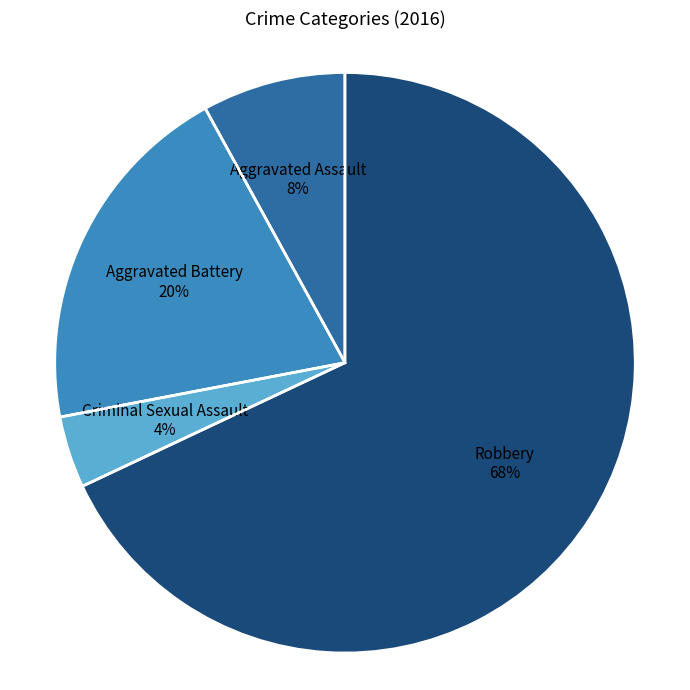

Rank the categories by value from lowest to highest.

Criminal Sexual Assault, Aggravated Assault, Aggravated Battery, Robbery